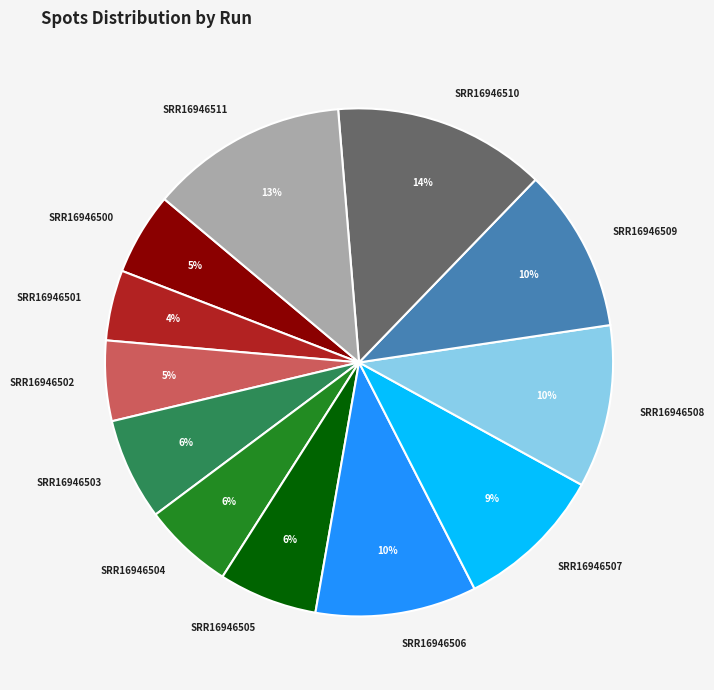

Is there any slice that represents more than half of the pie?

No